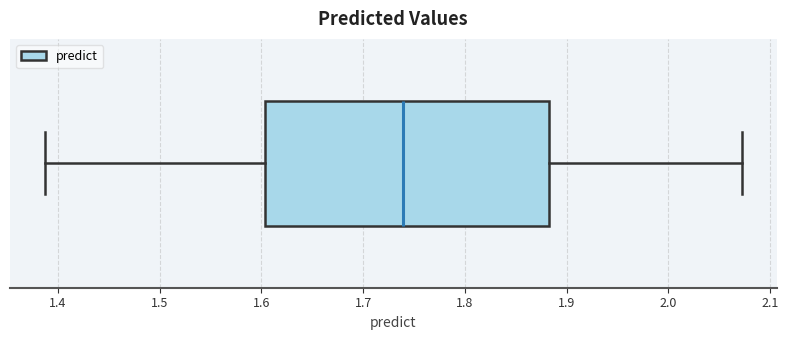

Read this box plot against the x-axis: the position of the median line, the range covered by the box, and the ends of both whiskers. The values are not printed on the chart, so give them approximately, as read against the axis.

median 1.74, box 1.60 to 1.88, whiskers 1.39 to 2.07